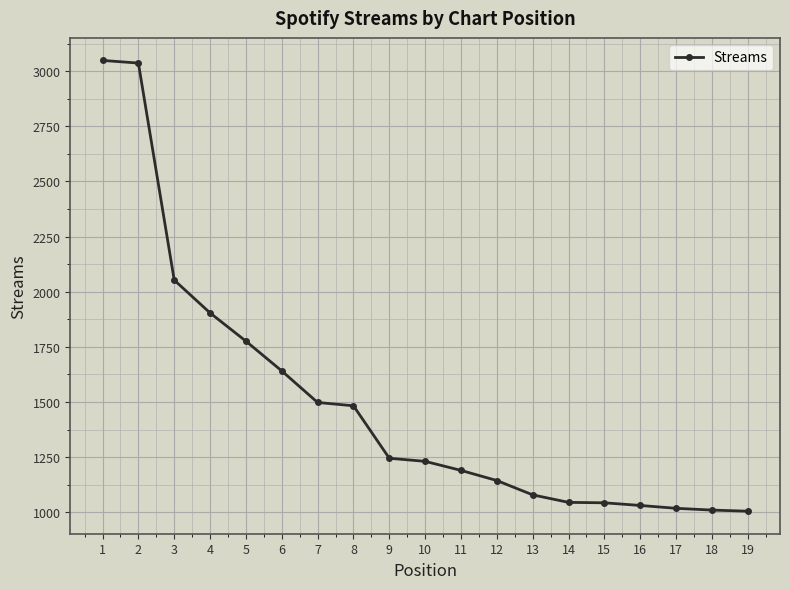

Between 18 and 9, which is larger?

9